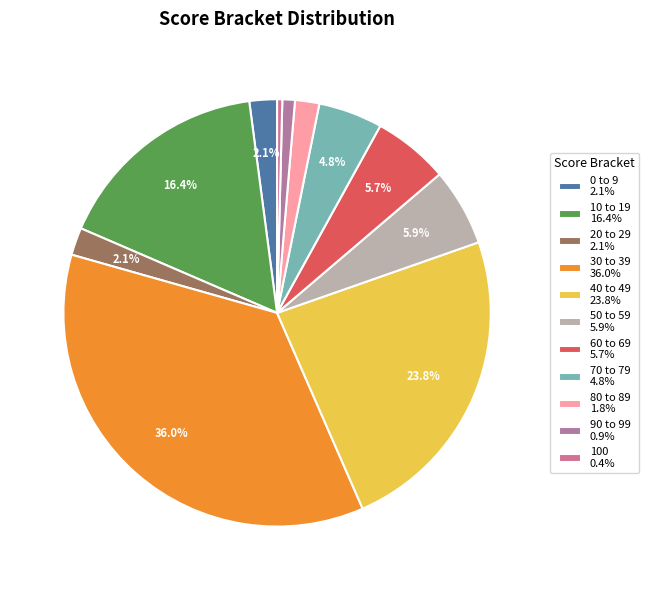

How many segments does this pie chart have?

11